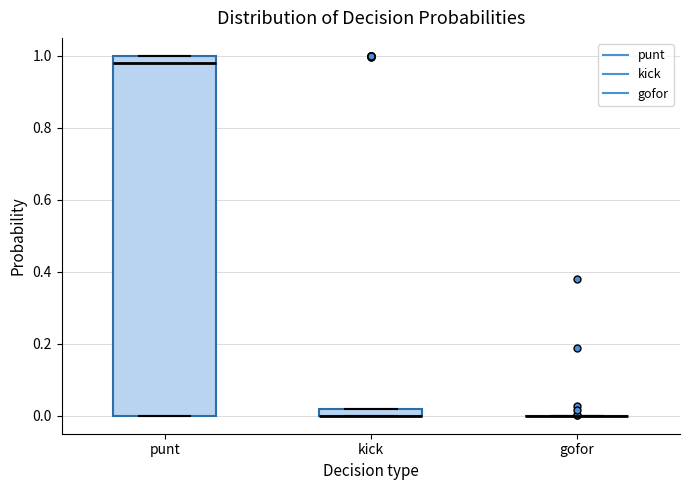

Where does the median line of the box for punt sit on the y-axis? The values are not printed on the chart, so give them approximately, as read against the axis.

0.98